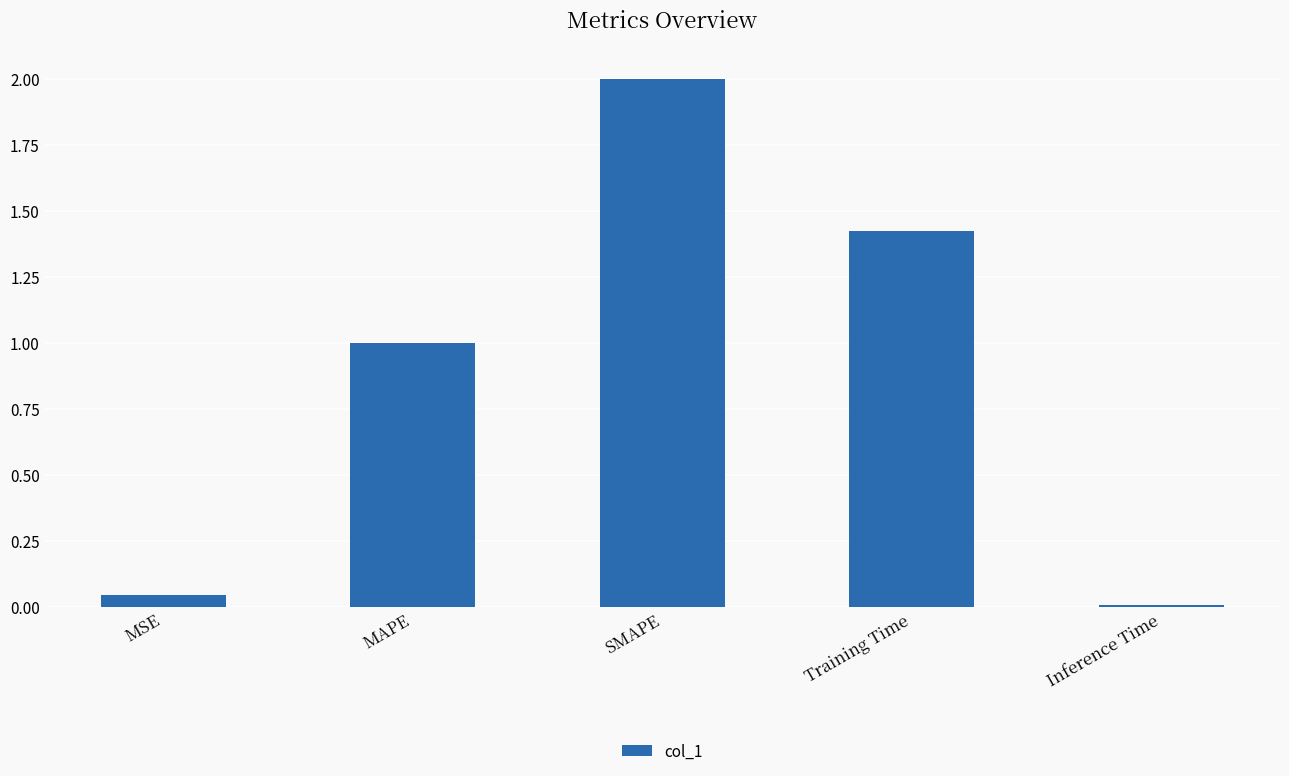

List the labels in order of value, largest first.

SMAPE, Training Time, MAPE, MSE, Inference Time